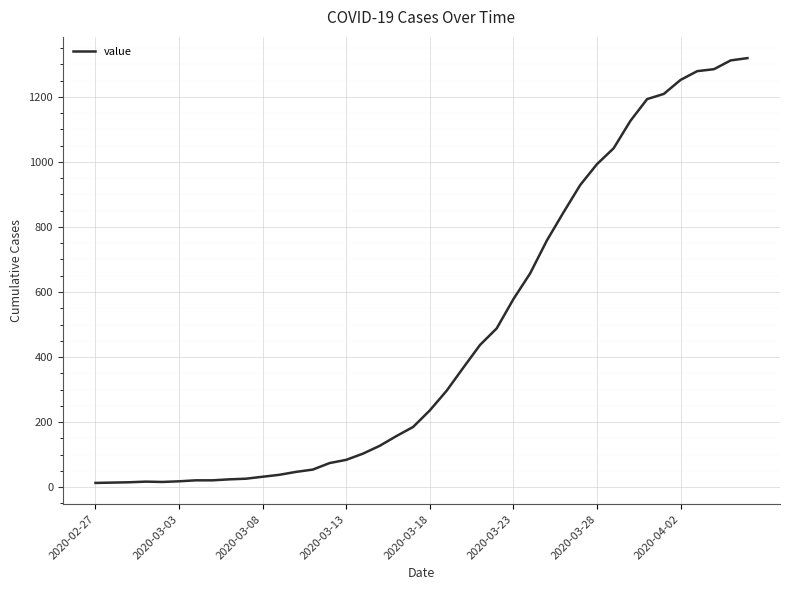

What is the difference between the maximum and minimum values?

1306